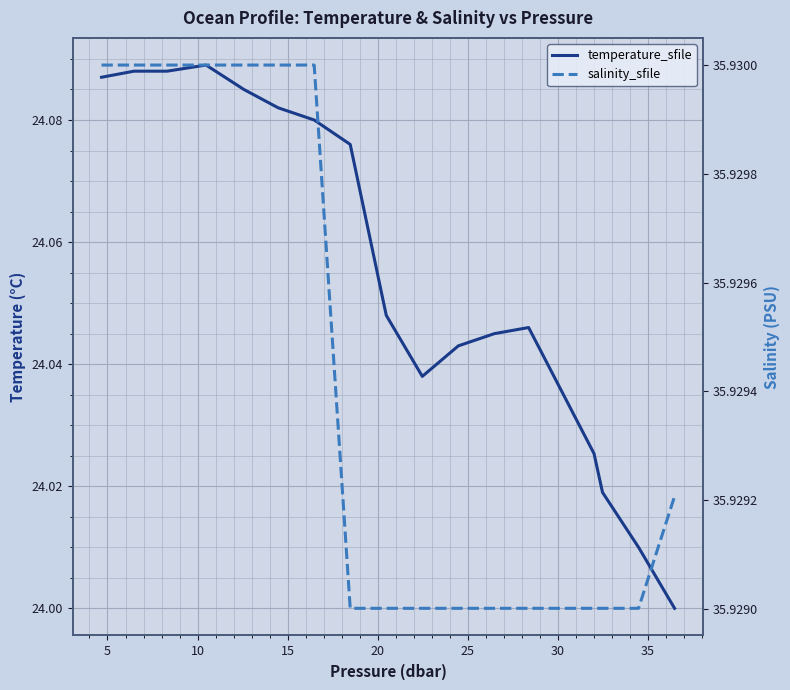

What is the spread (max minus min) of values at 15?

11.8